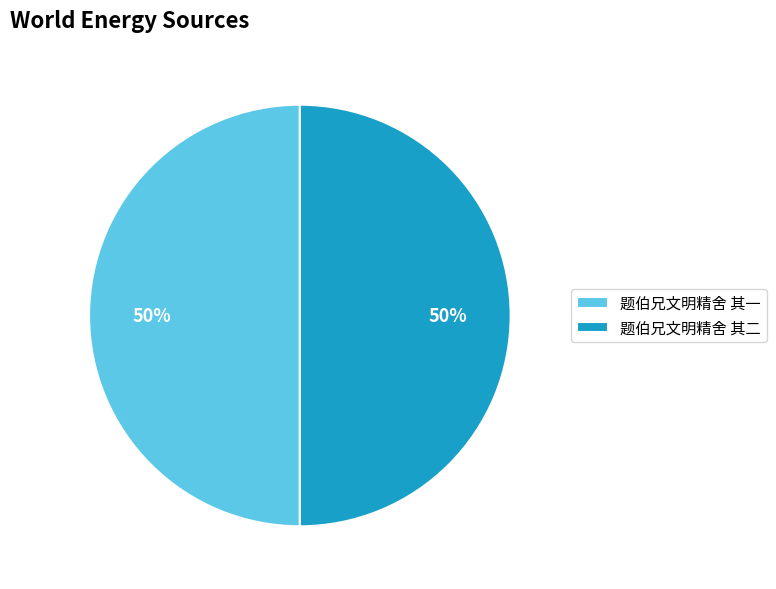

To the nearest percent, what percentage of the pie is 题伯兄文明精舍 其一?

50%